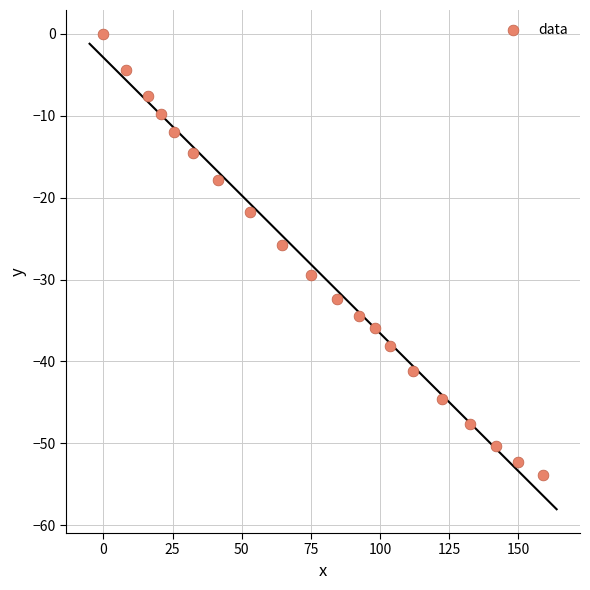

What is the range of X values (max minus min)?

158.9